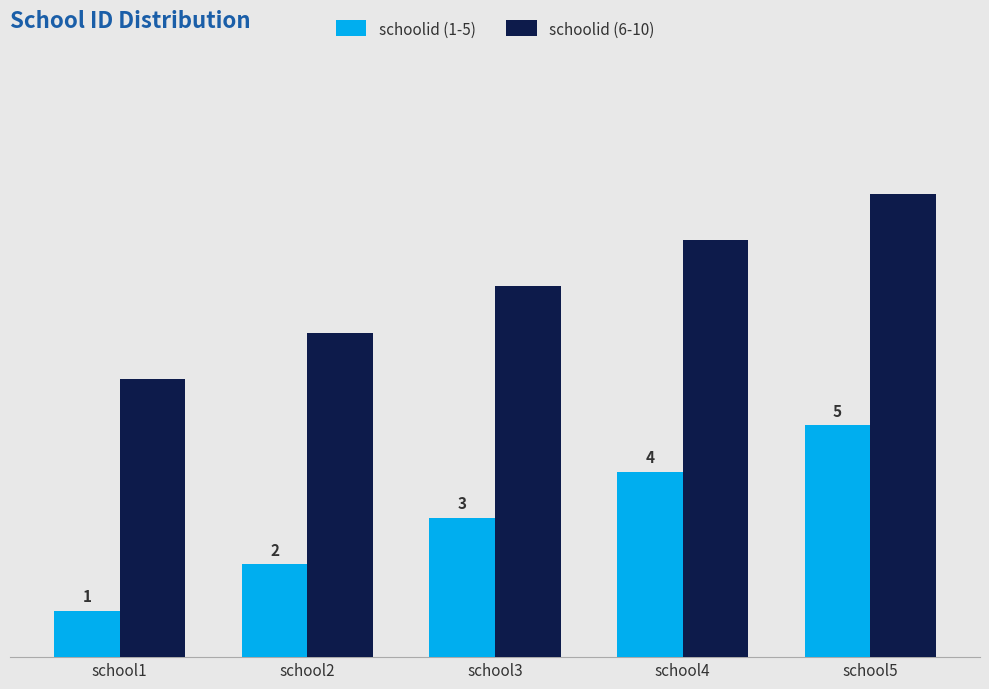

List the series in order of their overall mean, lowest first.

schoolid (1-5), schoolid (6-10)